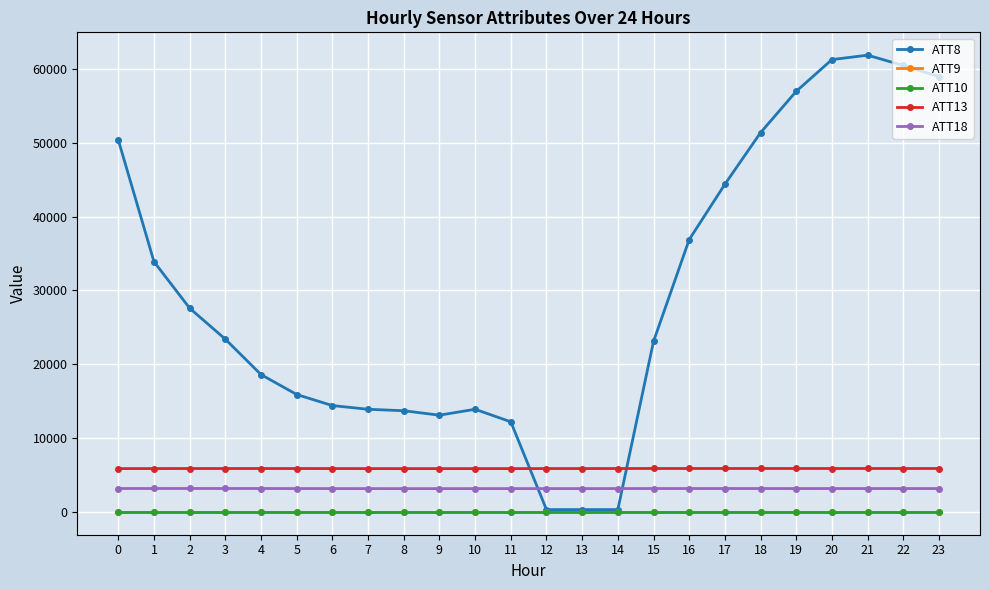

At how many categories does at least one series exceed 50869?

6